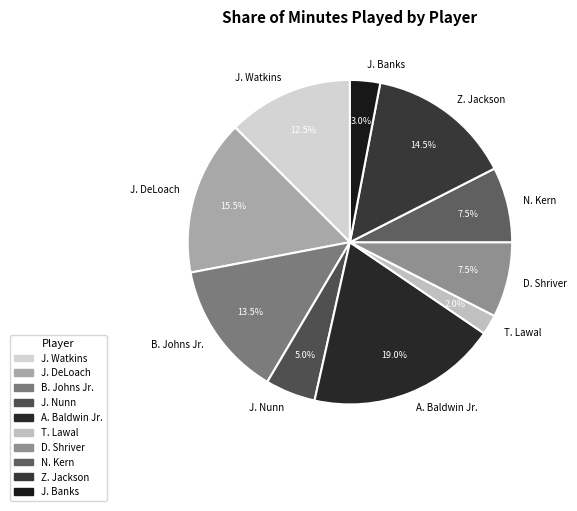

Which slice is the largest?

A. Baldwin Jr.